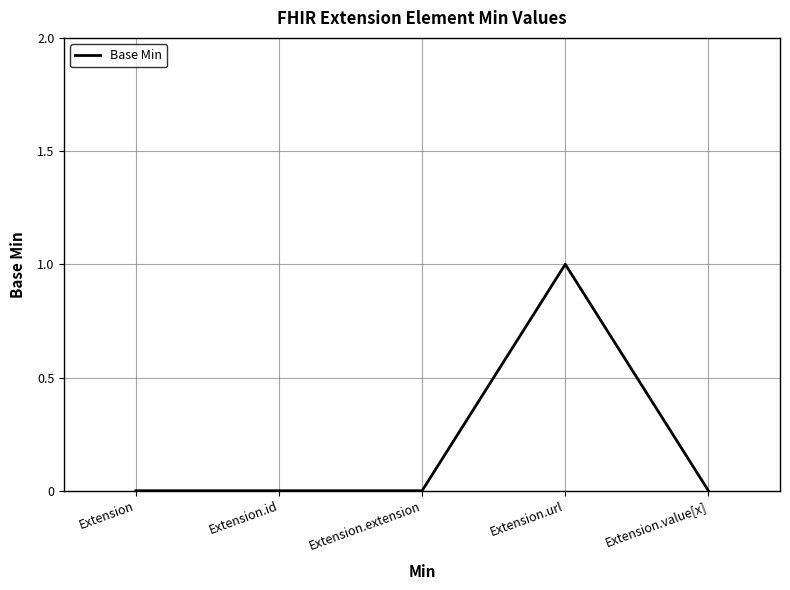

Which has a higher value, Extension or Extension.url?

Extension.url